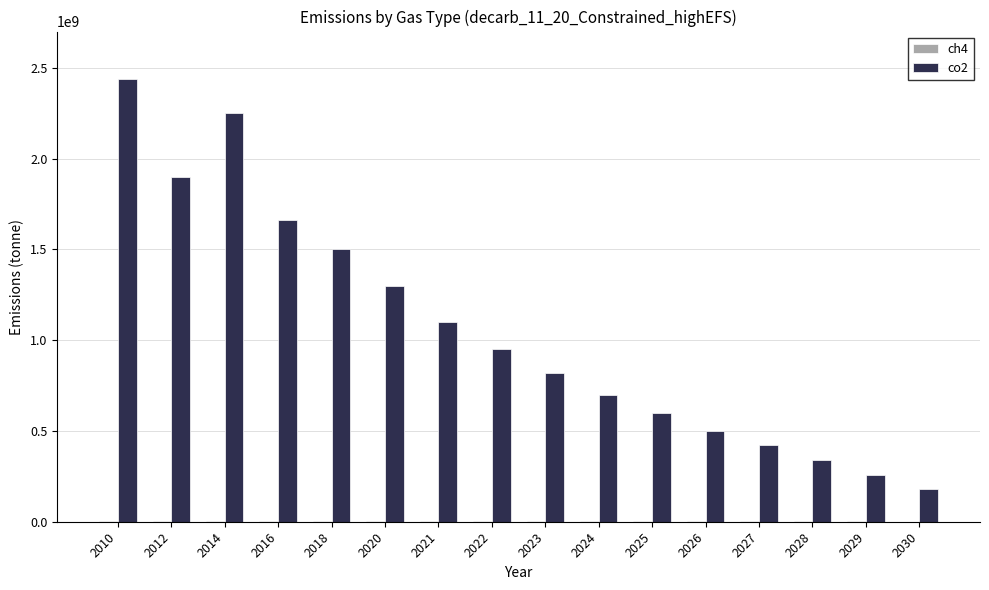

What is the total value across all series at 2024?

705914361.5